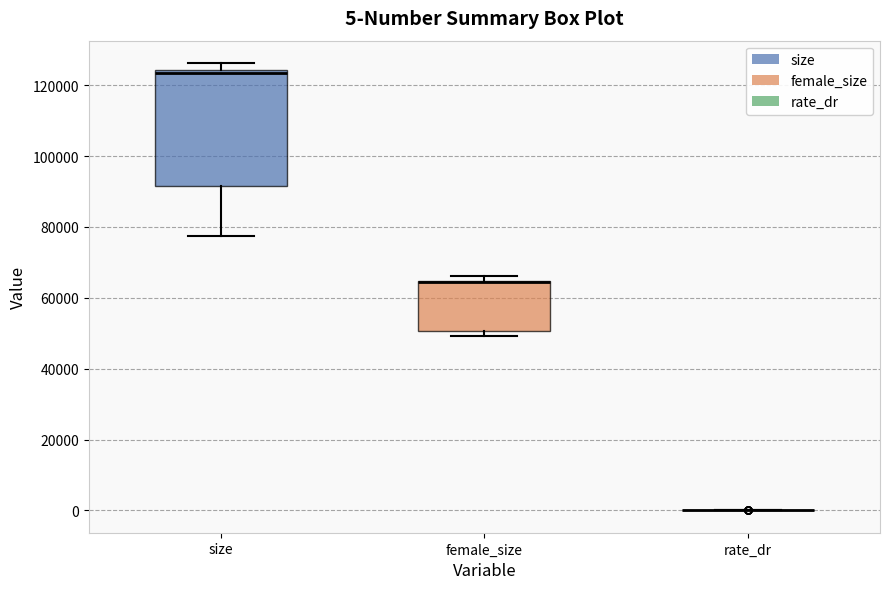

Which box is the tallest, from its lower edge to its upper edge?

size